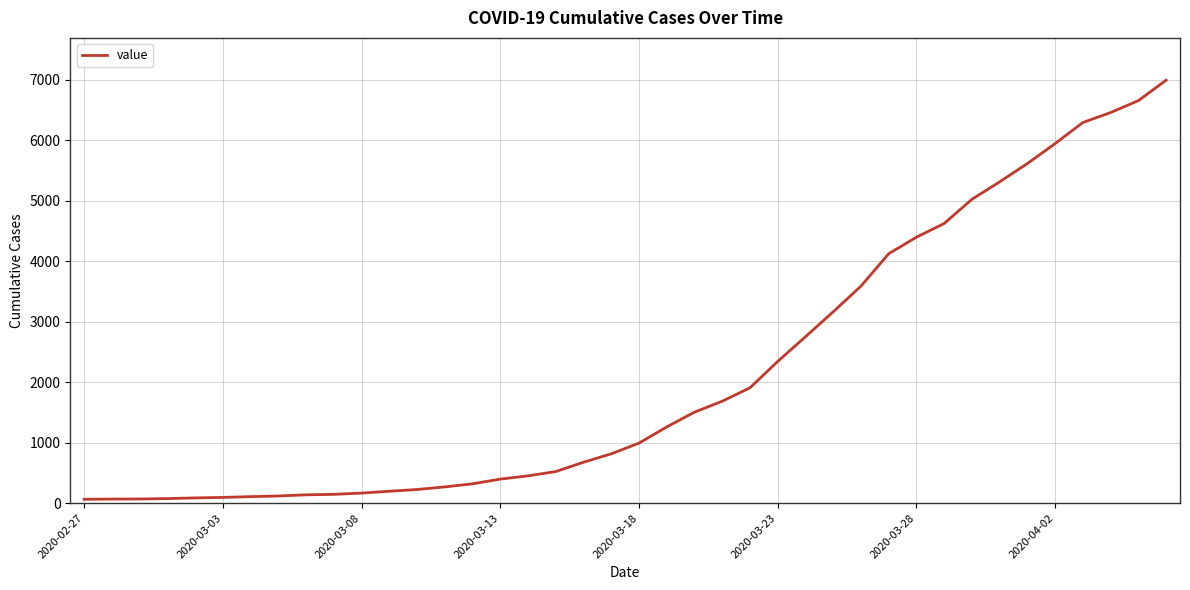

What is the difference between the maximum and minimum values?

6931